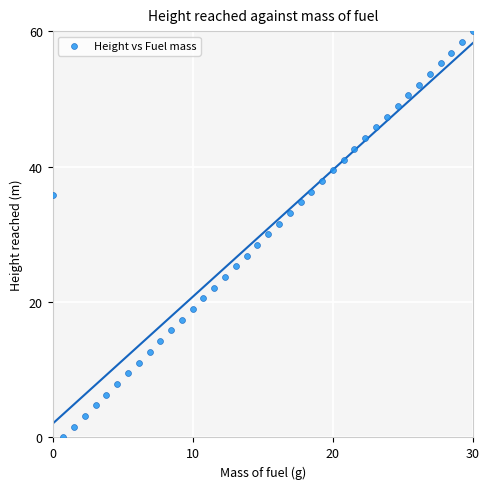

What is the range of X values (max minus min)?

30.0